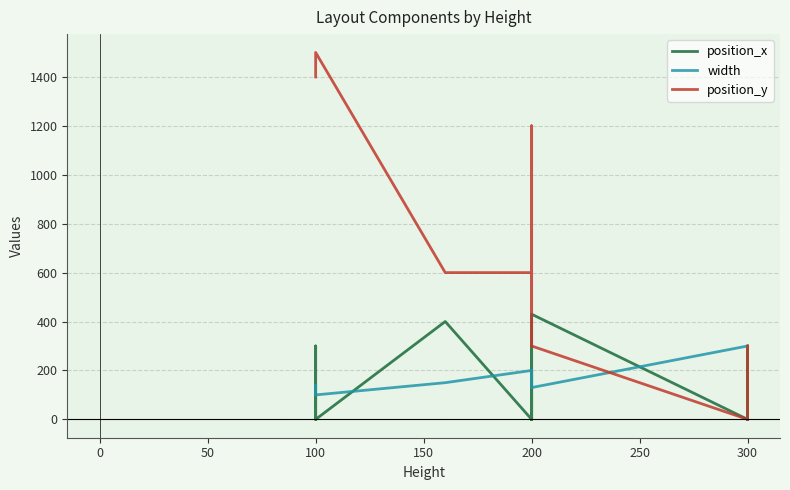

What position from the left is 150?

5